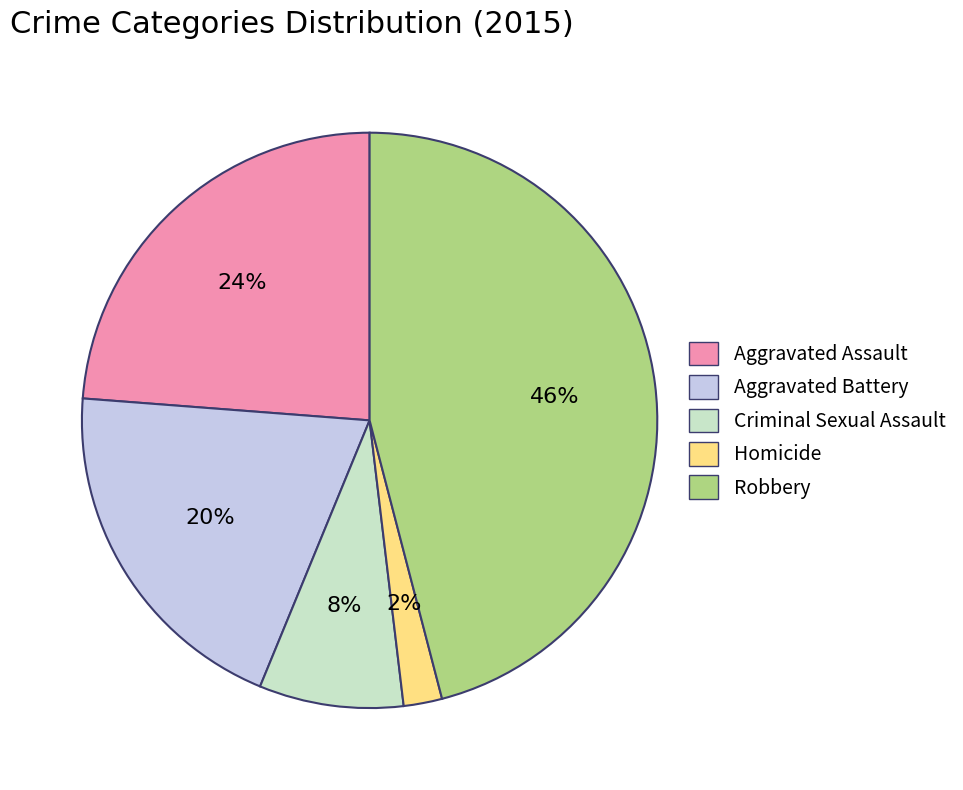

Is there a majority slice in this chart?

No